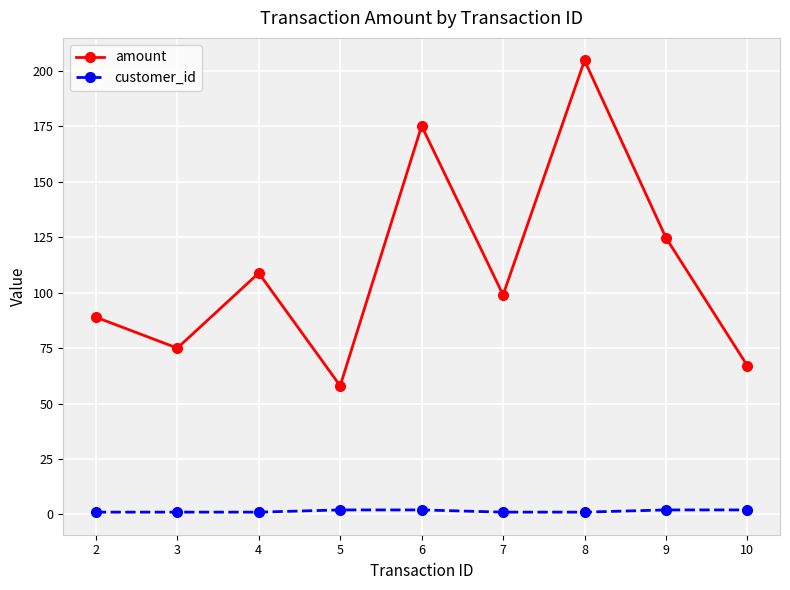

Which label corresponds to the largest value in the chart?

8